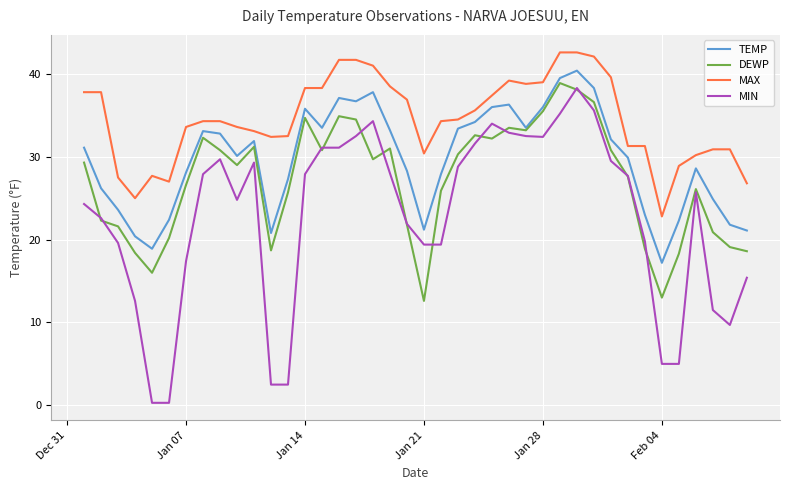

Which series has the widest spread of values?

MIN